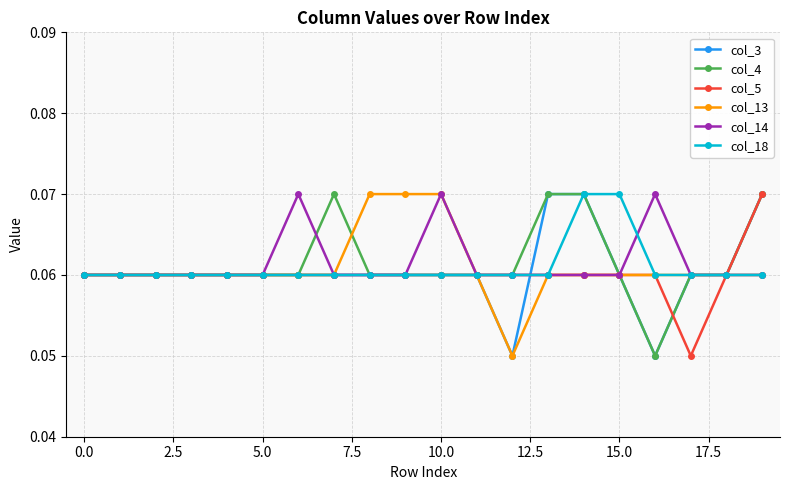

At how many categories does at least one series exceed 0?

20